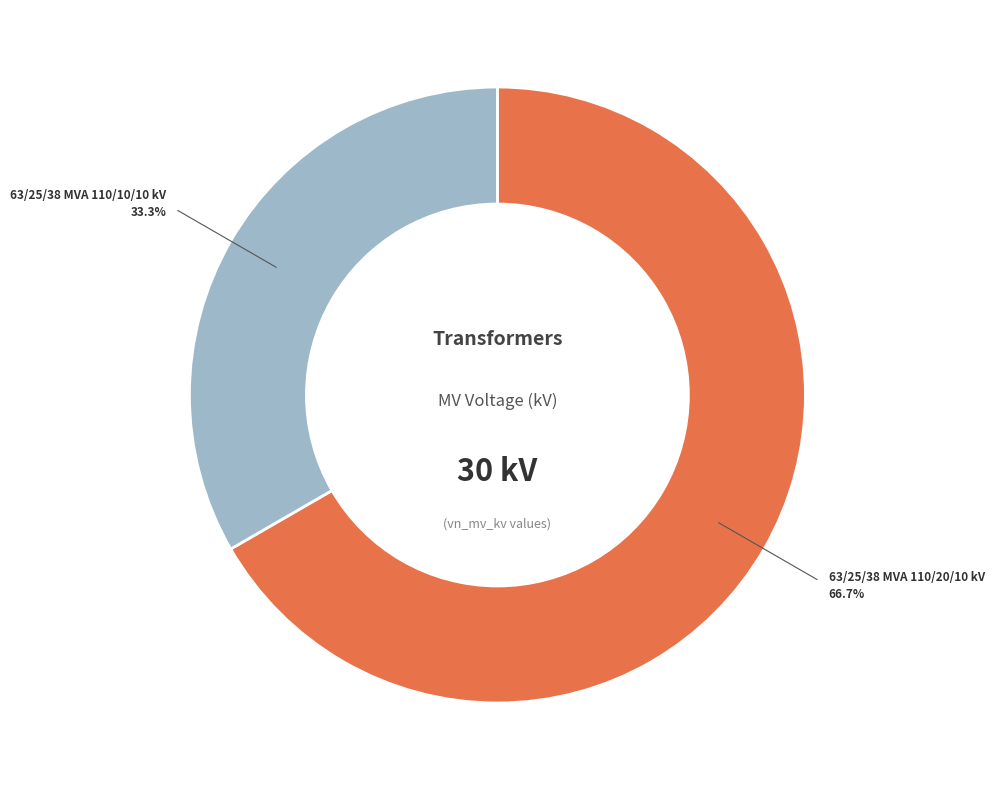

Does any single category account for the majority?

Yes